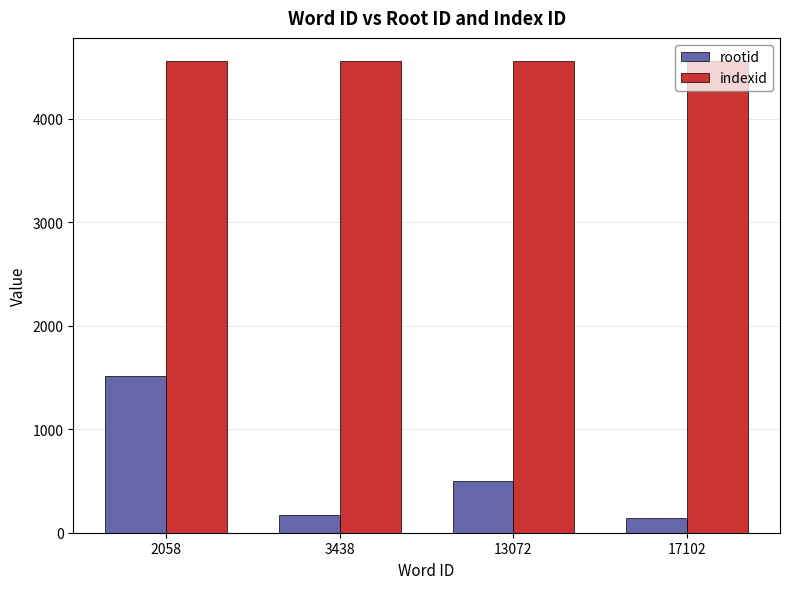

Is the value of rootid at 2058 greater than the value of indexid at 2058?

No